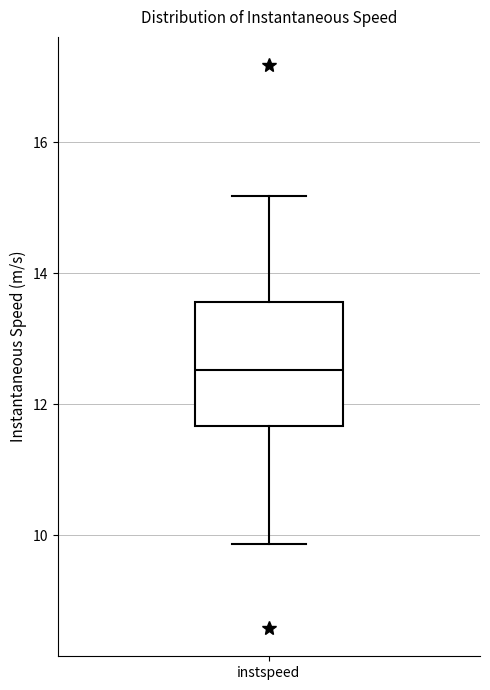

Transcribe this box plot: give where the median line is, the range the box spans, and where the two whiskers end, as read against the y-axis. The values are not printed on the chart, so give them approximately, as read against the axis.

median 12.6, box 11.6 to 13.6, whiskers 9.8 to 15.2